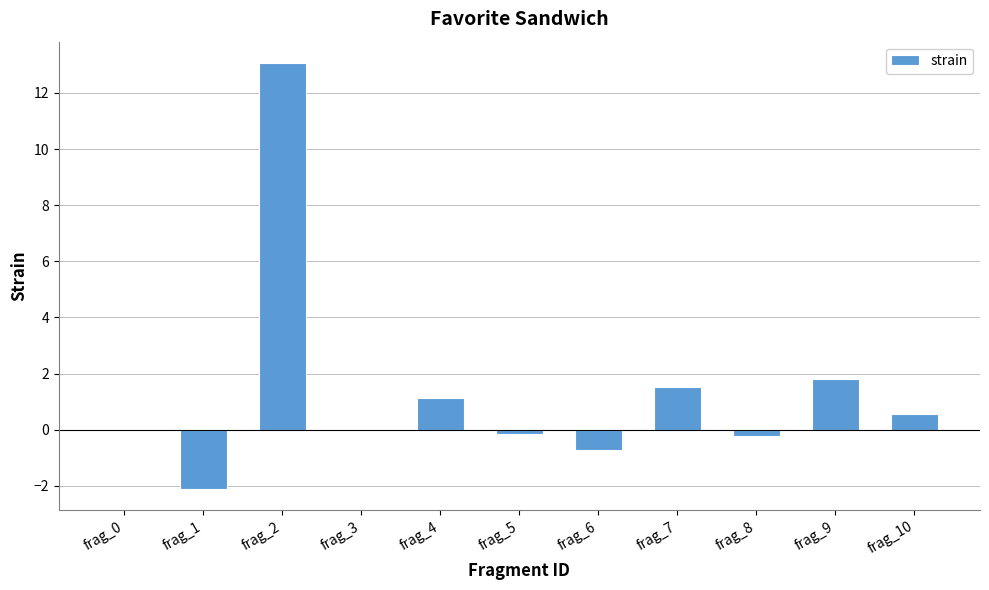

What is the change in value from frag_0 to frag_6?

-0.8